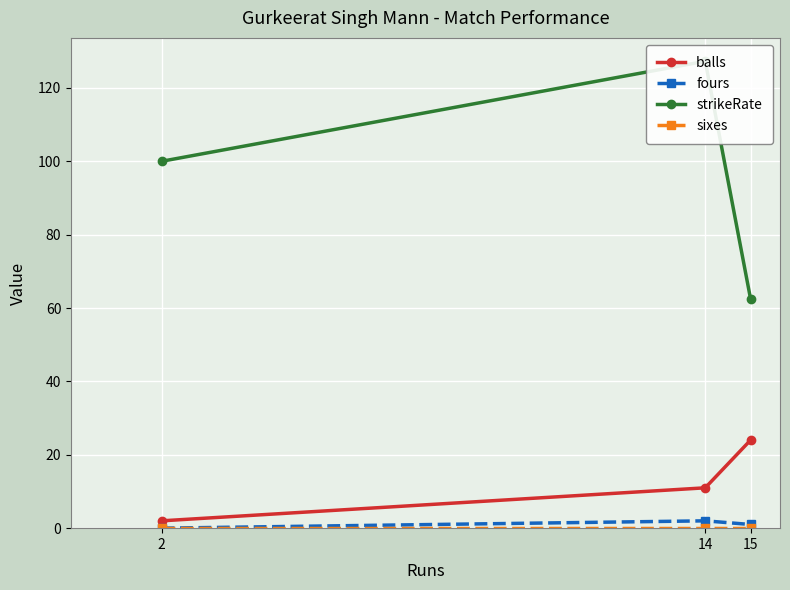

Where does the fours series first go above 1?

14